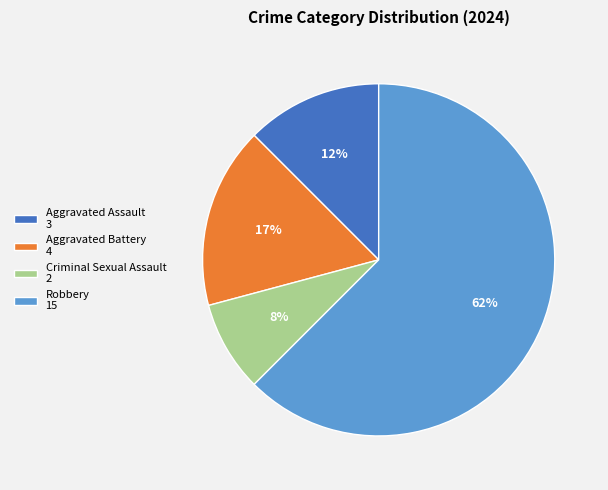

Count the number of slices in the pie.

4